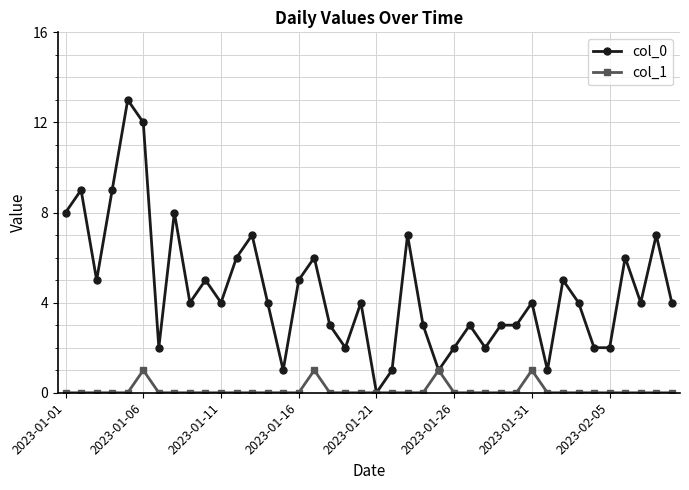

Which series has the widest spread of values?

col_0